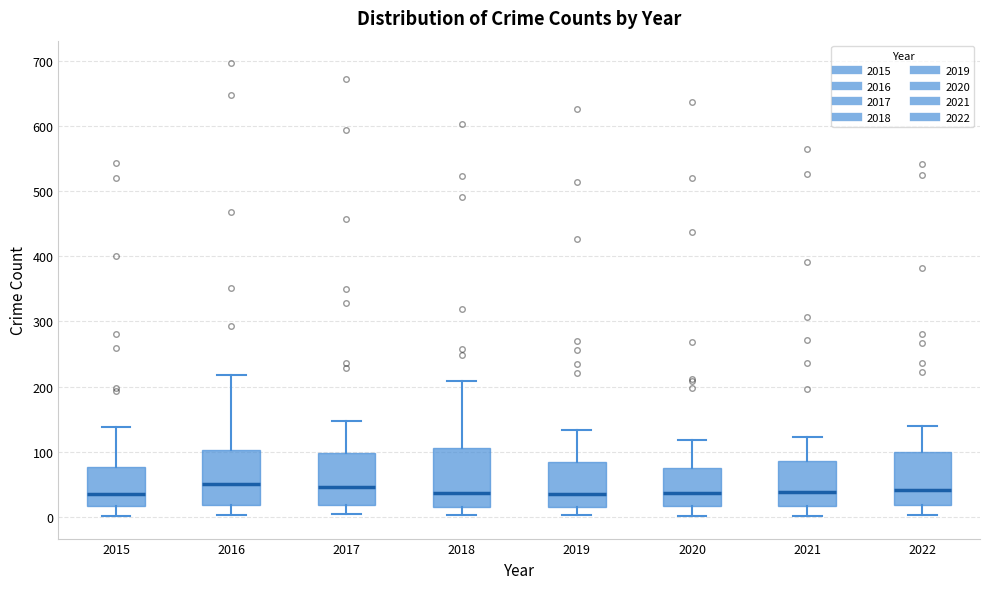

Where is the upper edge of the box at x = 2016 on the y-axis? The values are not printed on the chart, so give them approximately, as read against the axis.

100